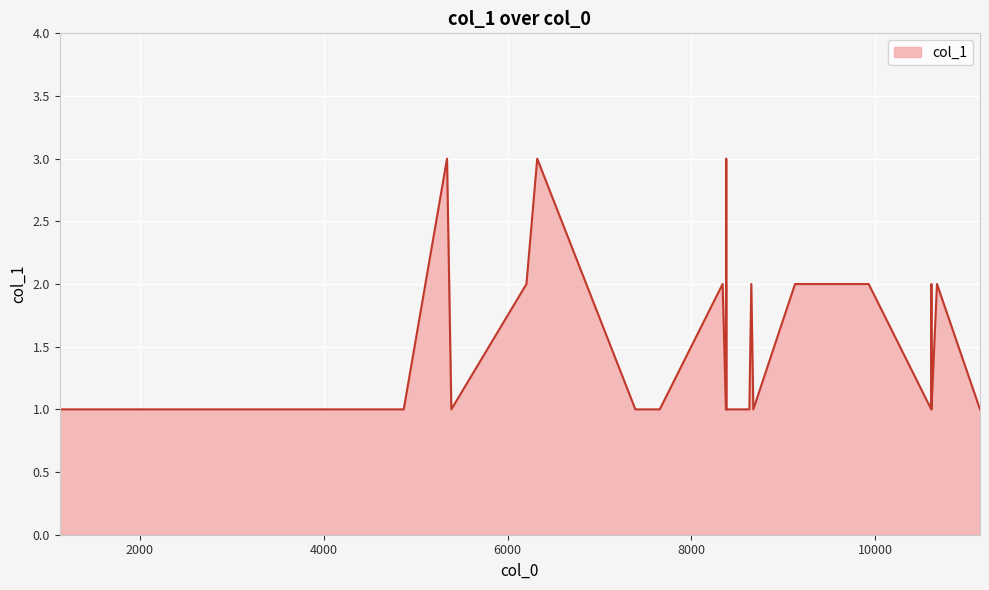

What is the greatest value displayed?

3